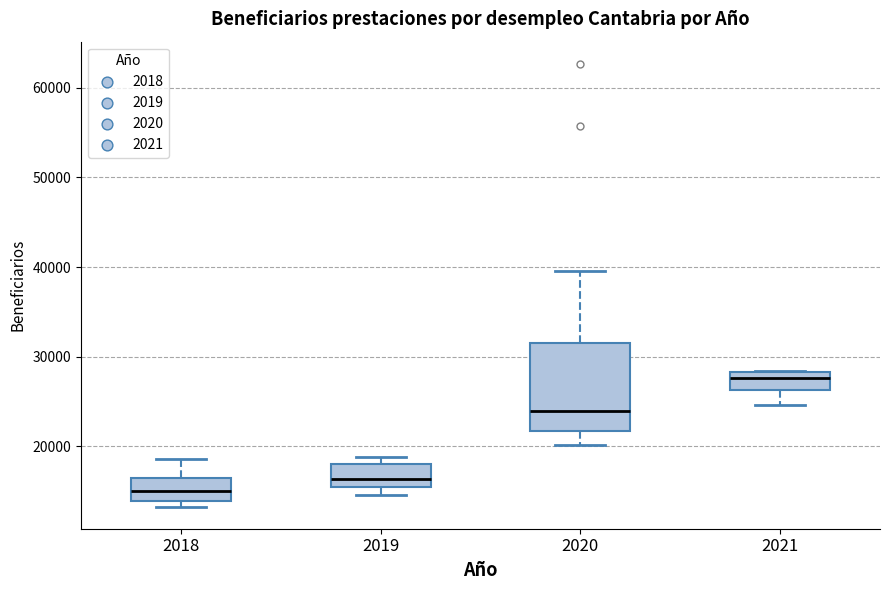

Reading left to right, read every box against the y-axis: the position of its median line, the range the box covers, and the ends of its whiskers. The values are not printed on the chart, so give them approximately, as read against the axis.

2018: median 15000, box 14000 to 16000, whiskers 13000 to 19000
2019: median 16000, box 15000 to 18000, whiskers 15000 (just below the box's lower edge) to 19000
2020: median 24000, box 22000 to 32000, whiskers 20000 to 40000
2021: median 28000 (inside the box), box 26000 to 28000, whiskers 25000 to 28000